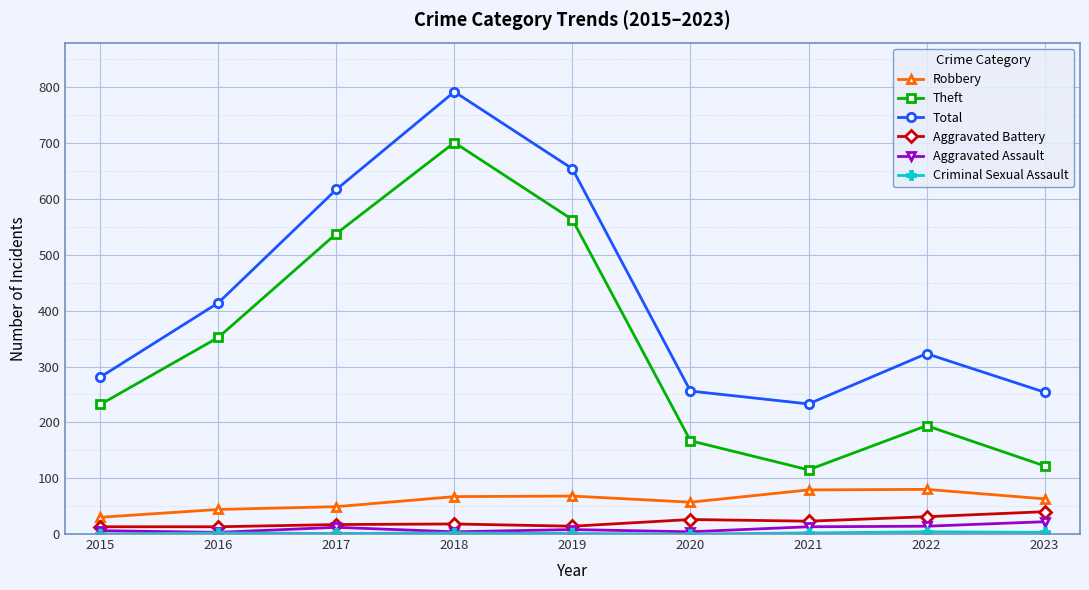

Is it true that Total equals 192 at 2015?

False